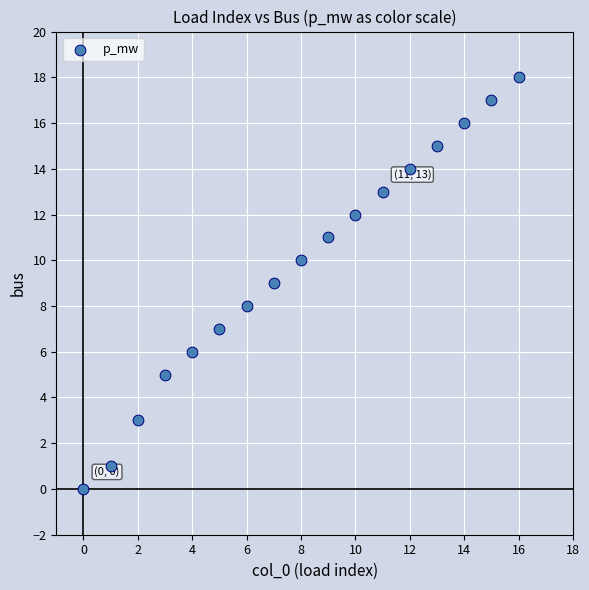

What is the range of Y values (max minus min)?

18